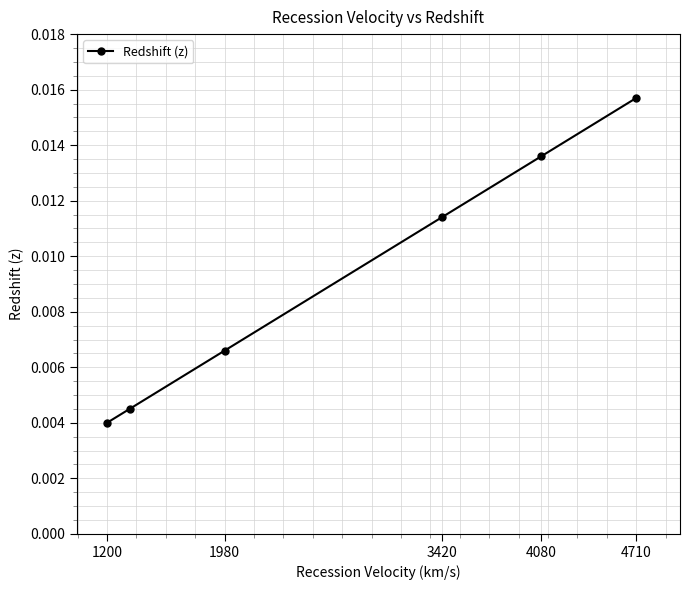

Count the values in the range 0 to 1.

6